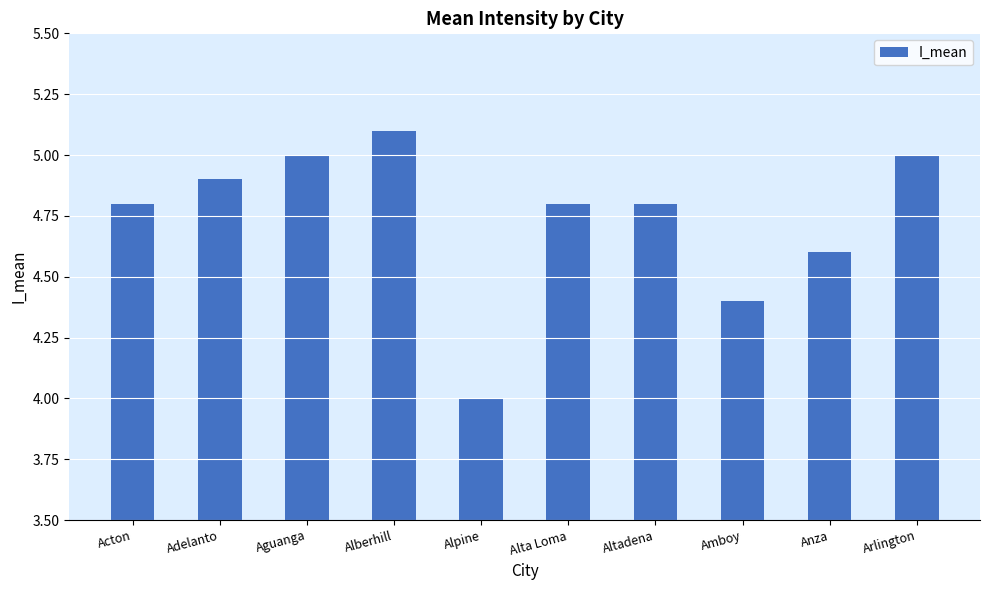

What is the change in value from Adelanto to Aguanga?

+0.1